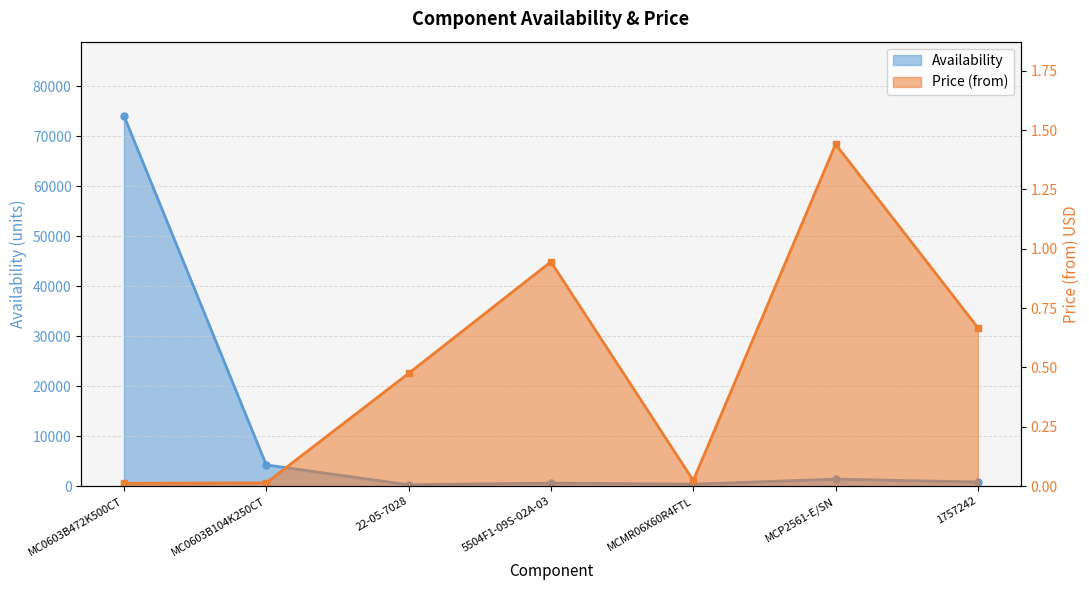

List the labels in order of Availability value, largest first.

MC0603B472K500CT, MC0603B104K250CT, MCP2561-E/SN, 1757242, 5504F1-09S-02A-03, MCMR06X60R4FTL, 22-05-7028